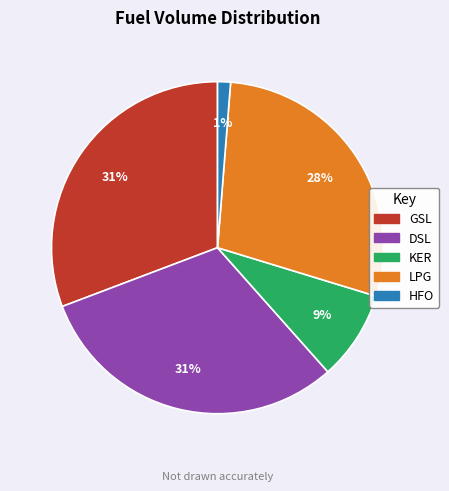

To the nearest percent, what is the difference between the largest and smallest slice percentages?

30%